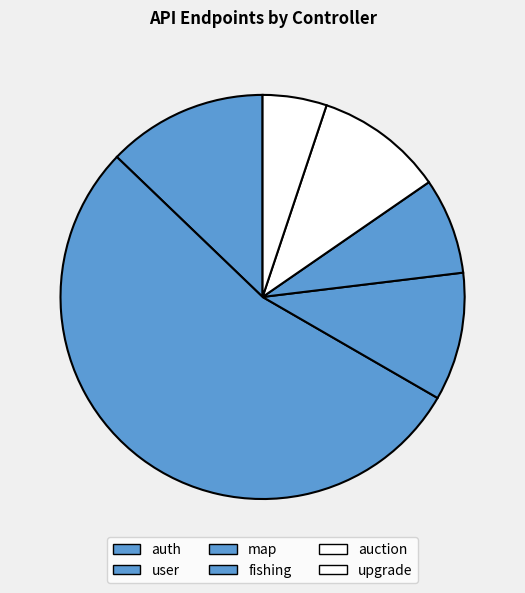

How many slices are in this pie chart?

6